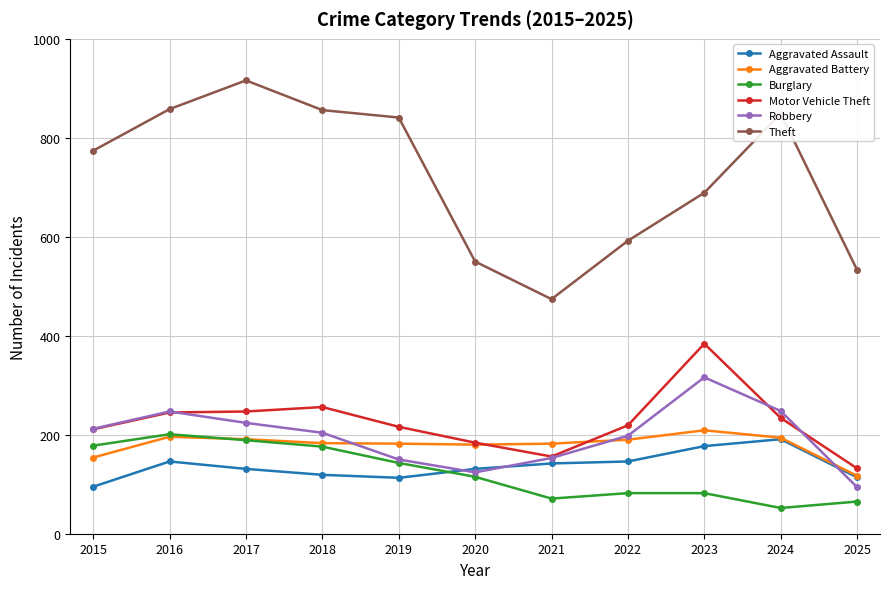

After their last crossing, which series has the higher values: Aggravated Assault or Burglary?

Aggravated Assault